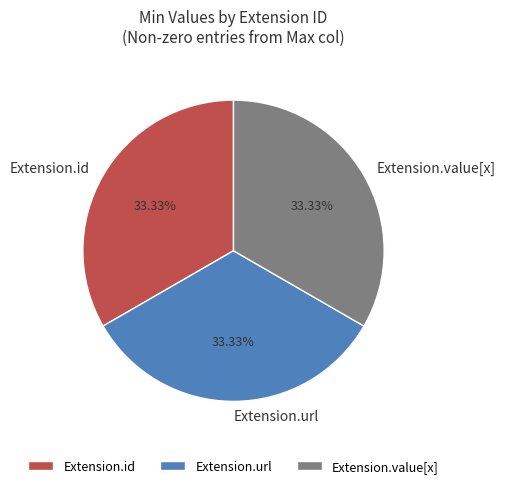

To the nearest percent, what is the average slice percentage?

33%